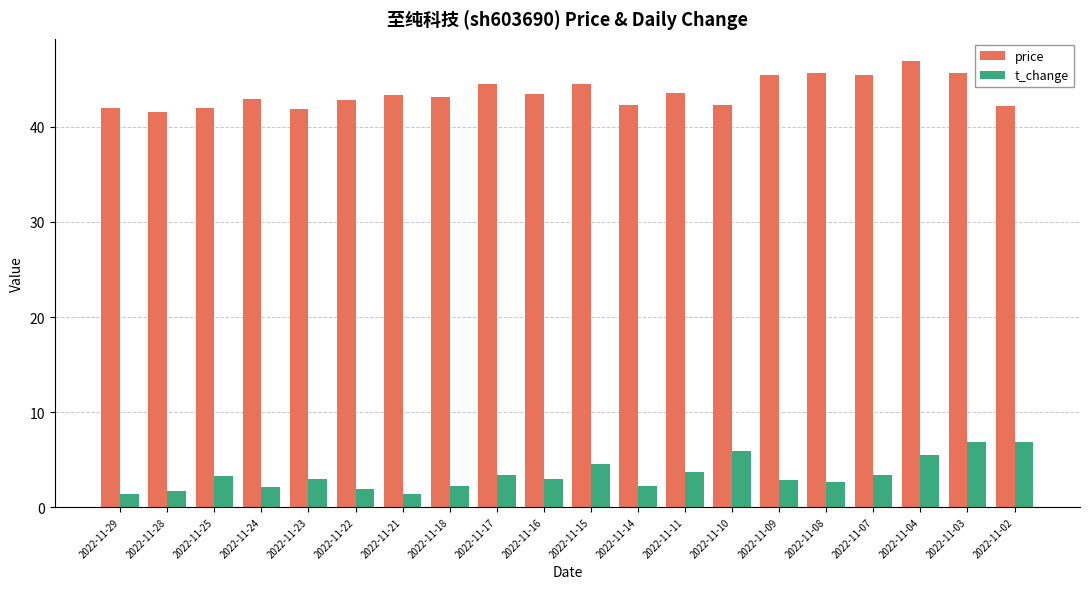

How many groups of bars are there?

20